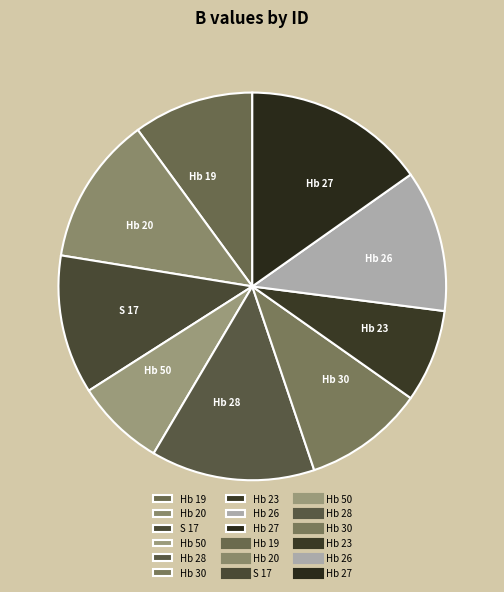

What is the ratio of the value at Hb 27 to the value at Hb 28?

1.1